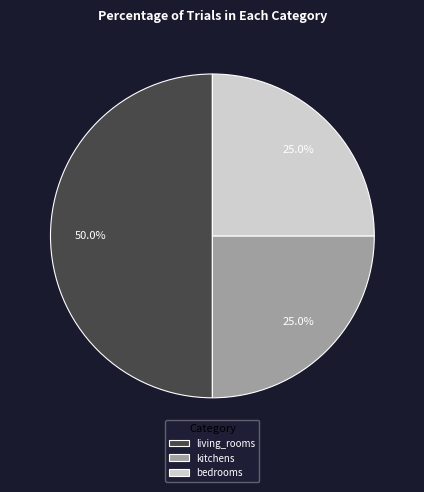

Count the number of slices in the pie.

3